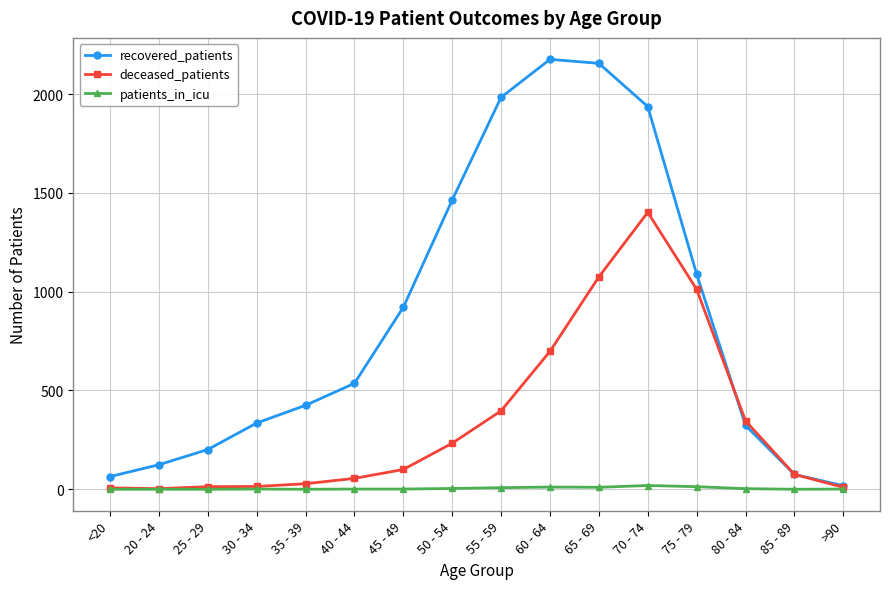

Which series changed the most between 40 - 44 and 85 - 89?

recovered_patients